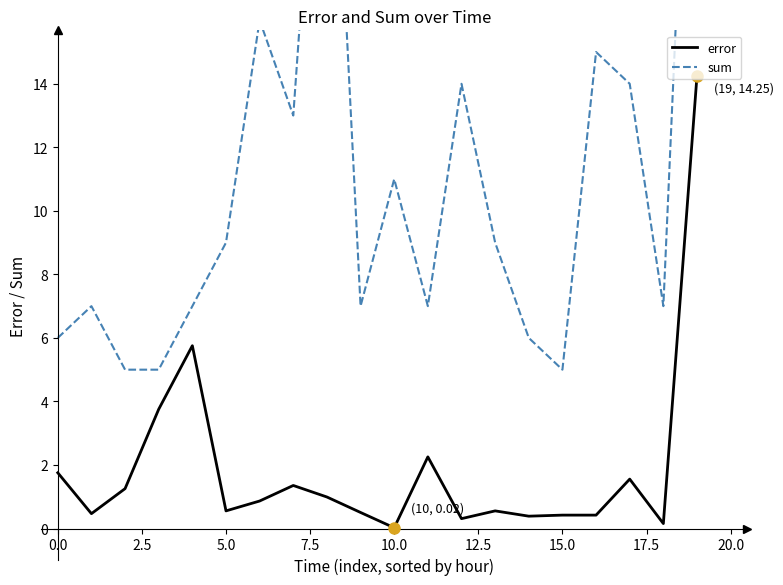

Reading right to left, extract all data points from this chart.

error: 14.3	0.2	1.6	0.4	0.4	0.4	0.6	0.3	2.3	0.0	0.5	1.0	1.4	0.9	0.6	5.8	3.8	1.3	0.5	1.8
sum: 31.0	7.0	14.0	15.0	5.0	6.0	9.0	14.0	7.0	11.0	7.0	28.0	13.0	16.0	9.0	7.0	5.0	5.0	7.0	6.0